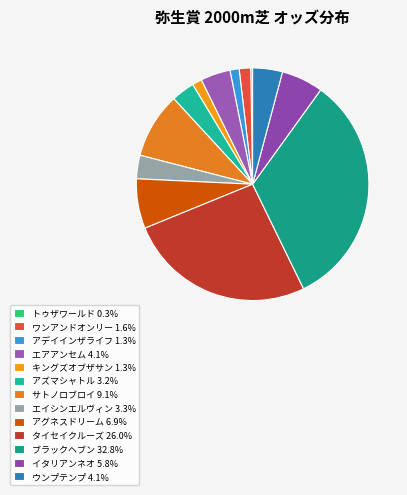

What is the largest slice in the pie chart?

ブラックヘブン